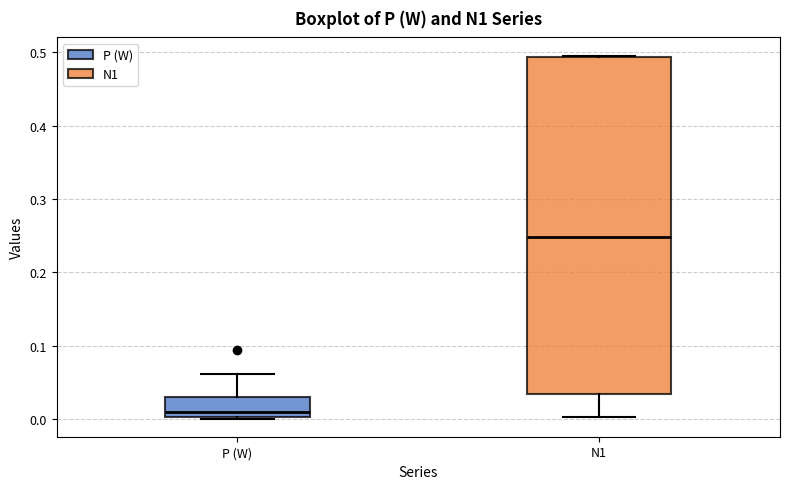

Where is the upper edge of the box for N1 on the y-axis? The values are not printed on the chart, so give them approximately, as read against the axis.

0.49